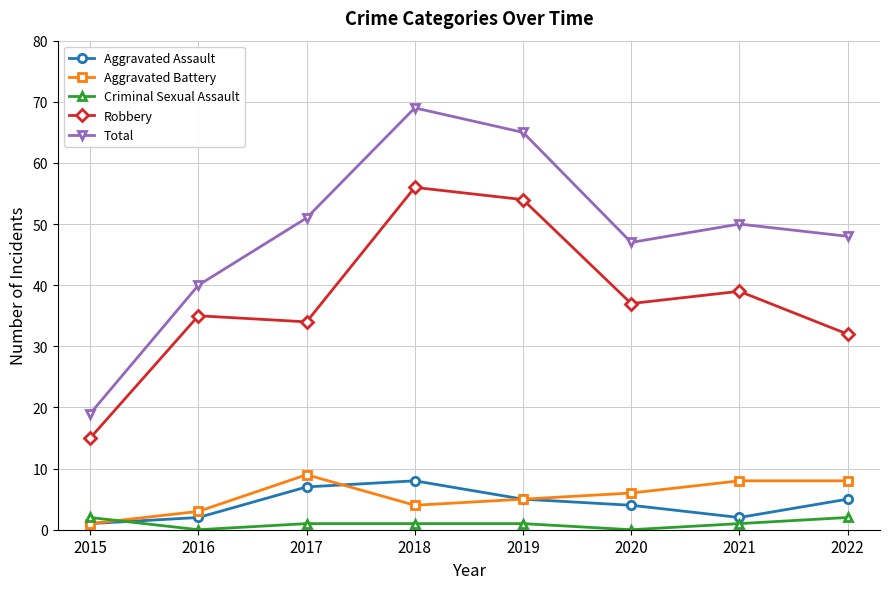

True or false: Aggravated Assault and Aggravated Battery cross at least once.

True